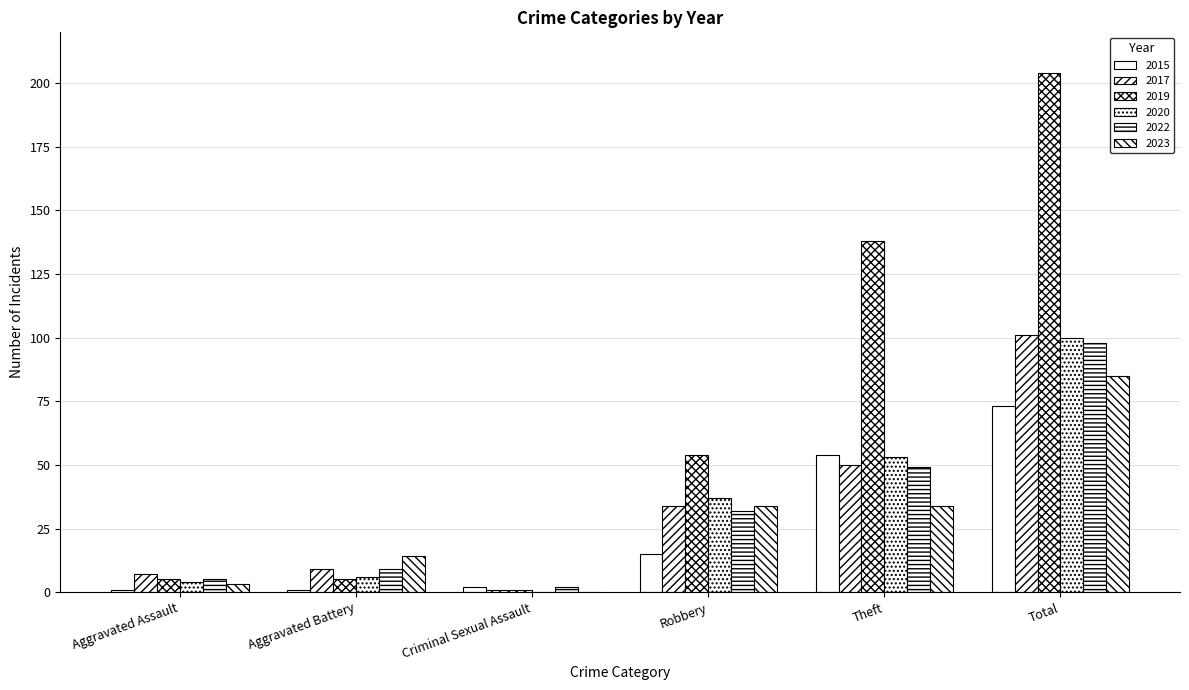

Does the chart contain stacked bars?

No